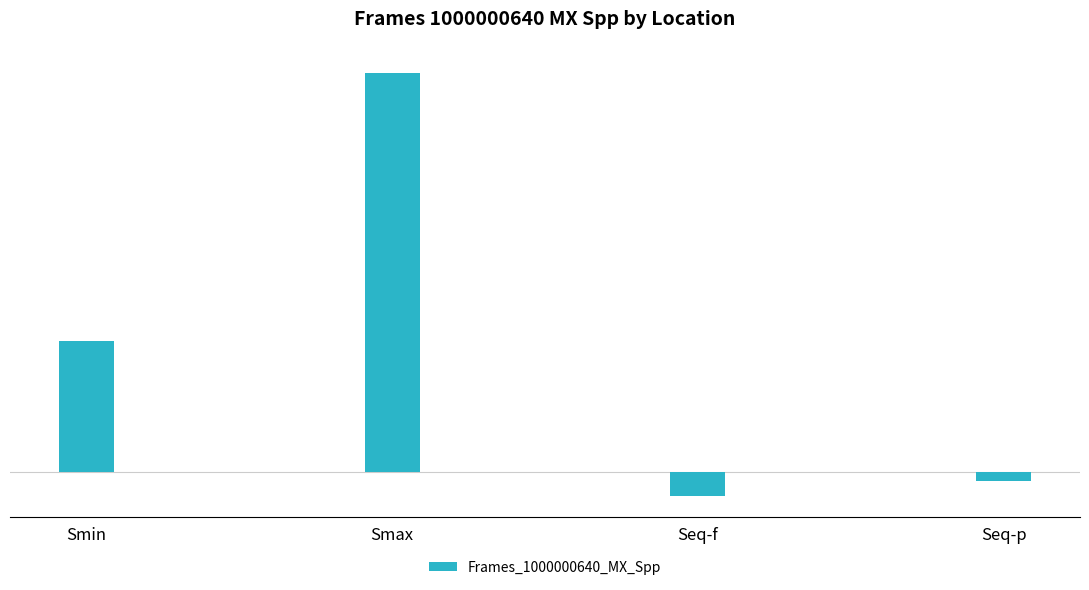

Where does the data first go above 13?

Smin